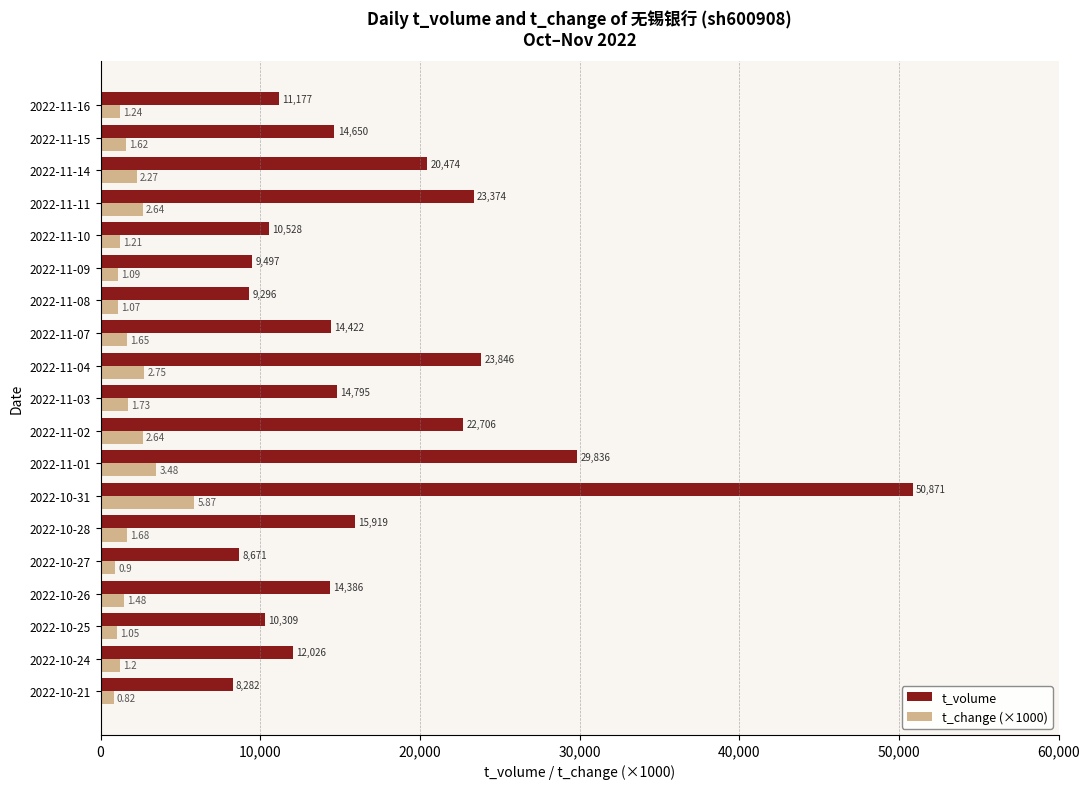

Which series has the largest range (max minus min)?

t_volume